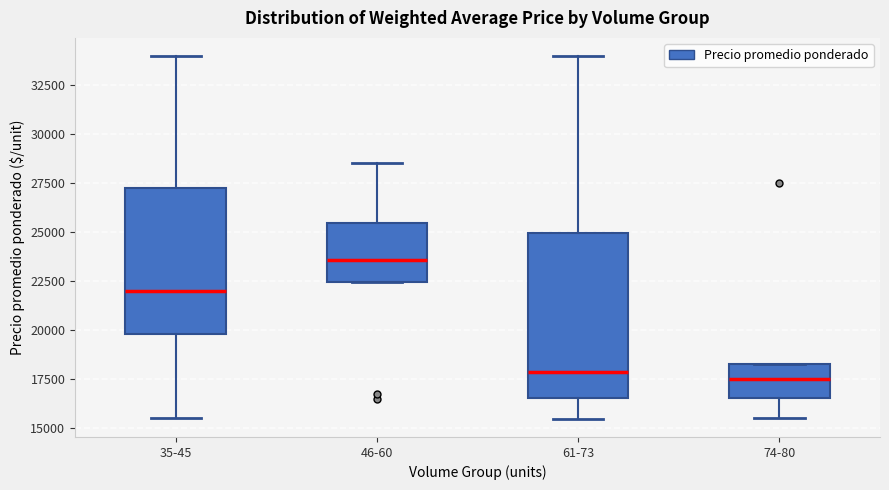

Reading left to right, transcribe this box plot: for each box, give where its median line is, the range the box spans, and where its two whiskers end, as read against the y-axis. The values are not printed on the chart, so give them approximately, as read against the axis.

35-45: median 22000, box 20000 to 27500, whiskers 15500 to 34000
46-60: median 23500, box 22500 to 25500, whiskers 22500 to 28500
61-73: median 18000, box 16500 to 25000, whiskers 15500 to 34000
74-80: median 17500, box 16500 to 18500, whiskers 15500 to 18500